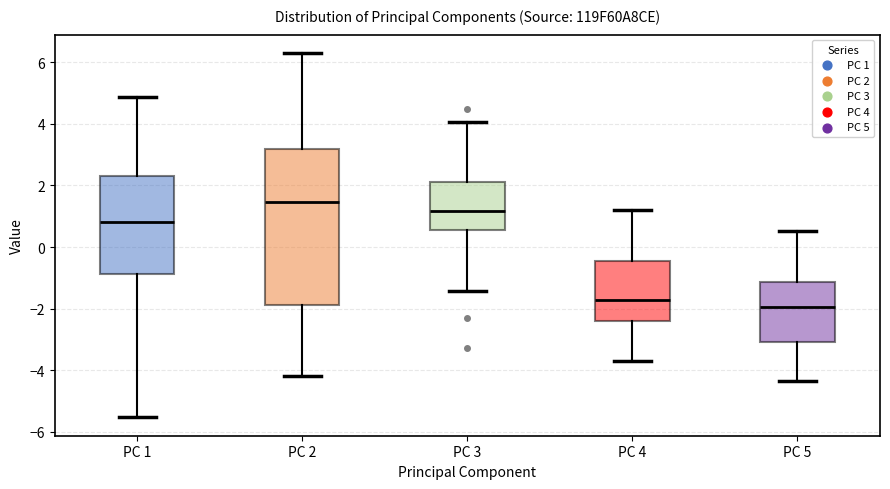

Reading left to right, read every box against the y-axis: the position of its median line, the range the box covers, and the ends of its whiskers. The values are not printed on the chart, so give them approximately, as read against the axis.

PC 1: median 0.8, box -0.8 to 2.4, whiskers -5.6 to 4.8
PC 2: median 1.4, box -1.8 to 3.2, whiskers -4.2 to 6.4
PC 3: median 1.2, box 0.6 to 2.2, whiskers -1.4 to 4.0
PC 4: median -1.8, box -2.4 to -0.4, whiskers -3.6 to 1.2
PC 5: median -2.0, box -3.0 to -1.2, whiskers -4.4 to 0.6